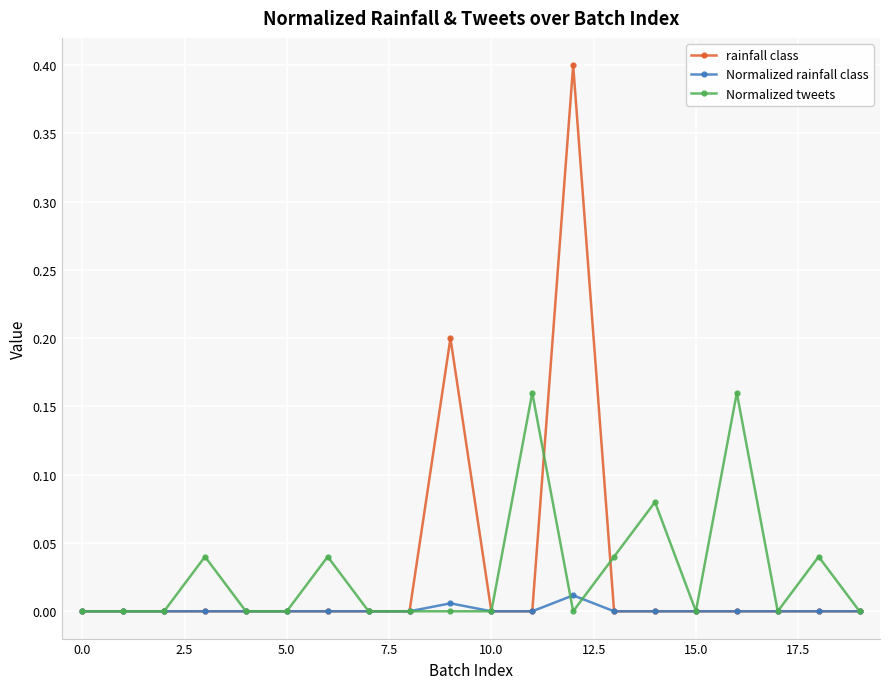

List the series in order of their peak value, highest first.

rainfall class, Normalized tweets, Normalized rainfall class